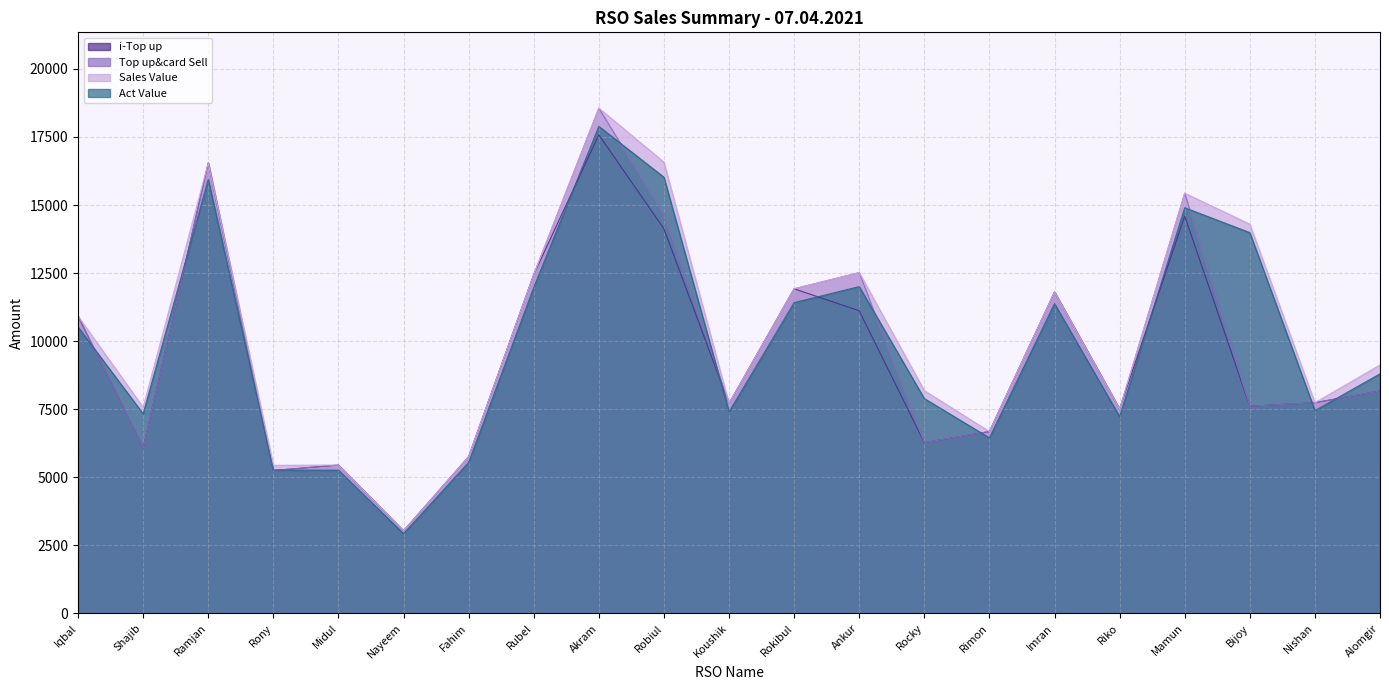

What value does the Sales Value series have at Midul?

5450.0